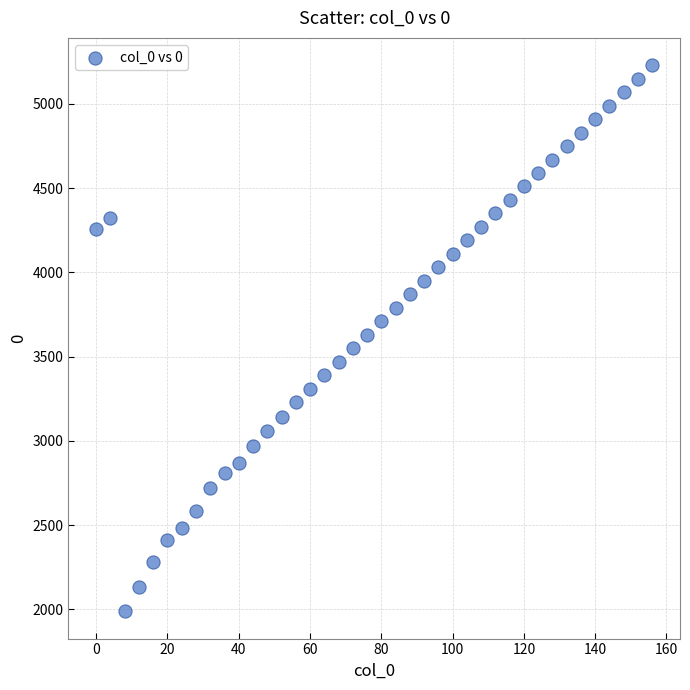

What is the range of Y values (max minus min)?

3242